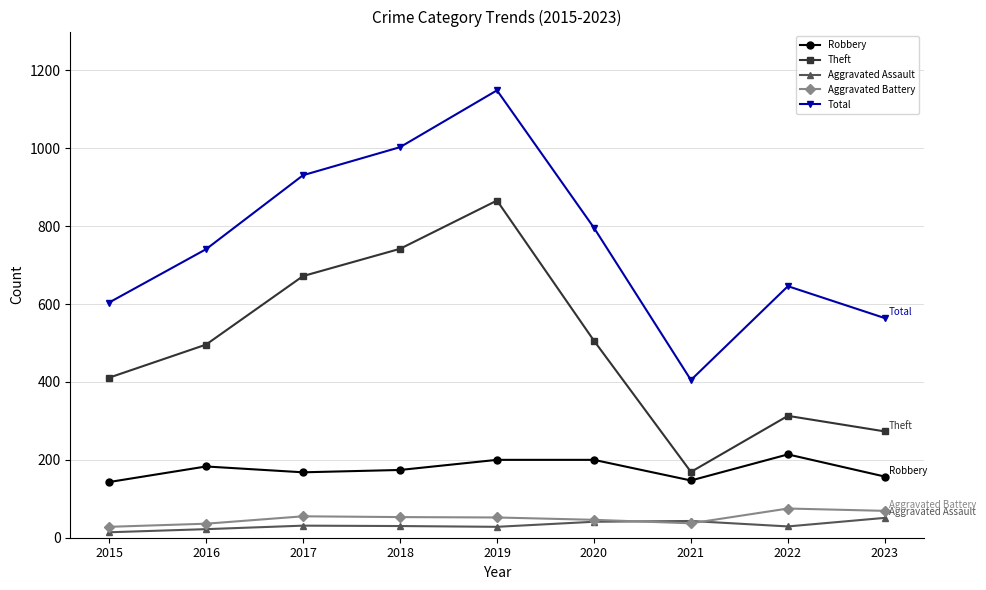

Is this an area chart (filled region under the line)?

No